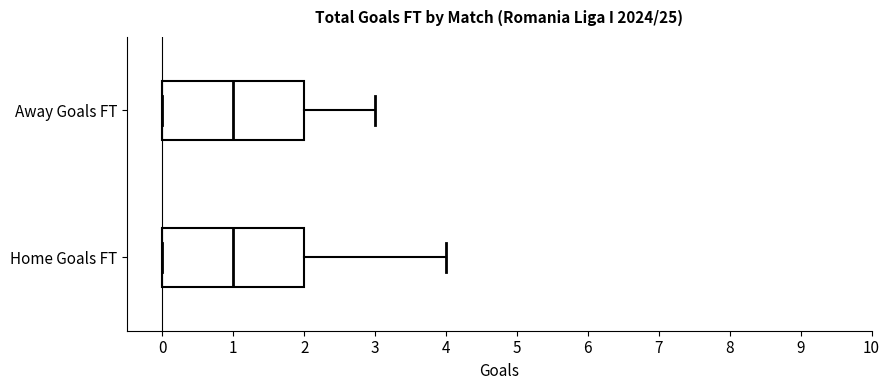

Reading bottom to top, transcribe this box plot: for each box, give where its median line is, the range the box spans, and where its two whiskers end, as read against the x-axis. The values are not printed on the chart, so give them approximately, as read against the axis.

Home Goals FT: median 1, box 0 to 2, whiskers 0 to 4
Away Goals FT: median 1, box 0 to 2, whiskers 0 to 3